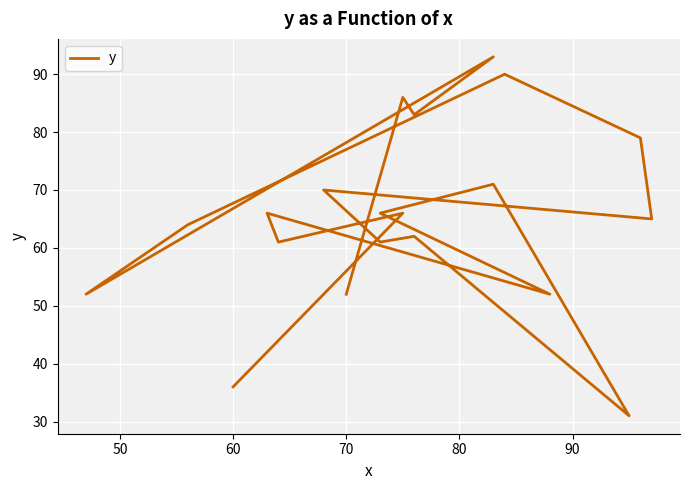

How many lines are shown in the chart?

1